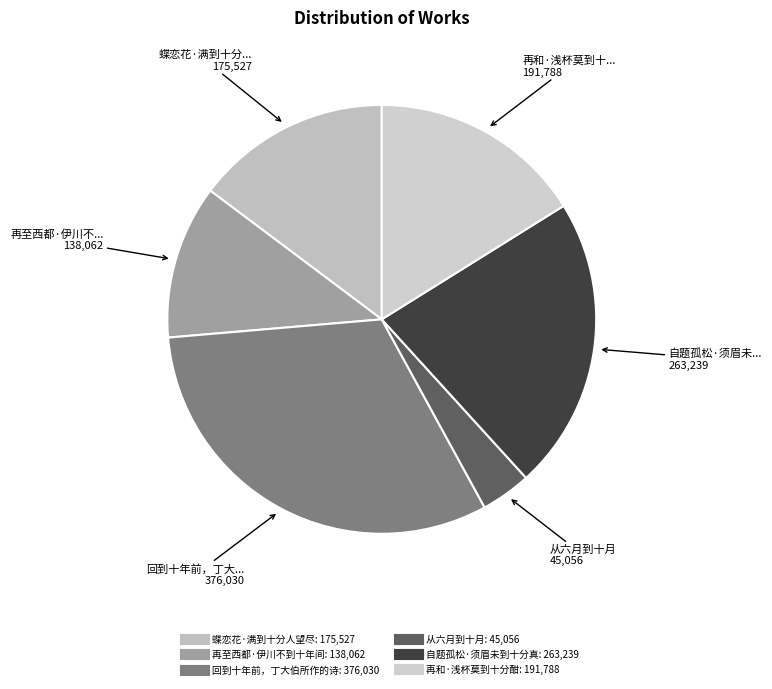

How many segments does this pie chart have?

6